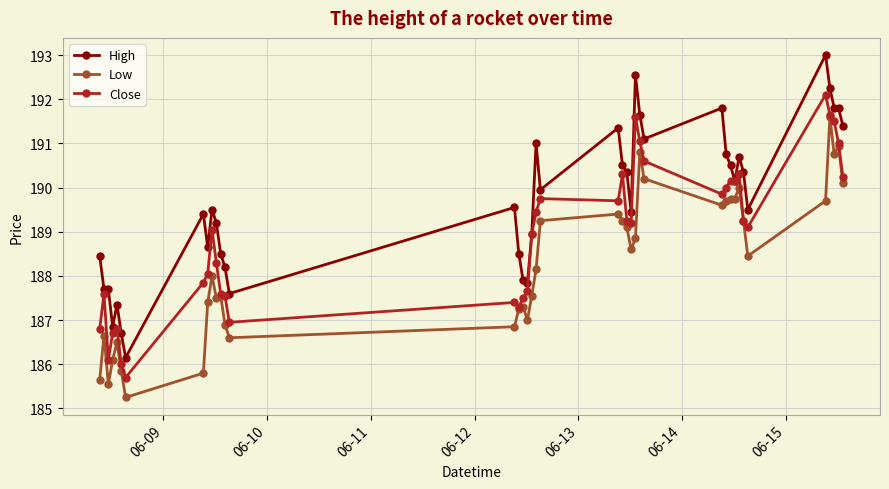

True or false: Low and High cross at least once.

False